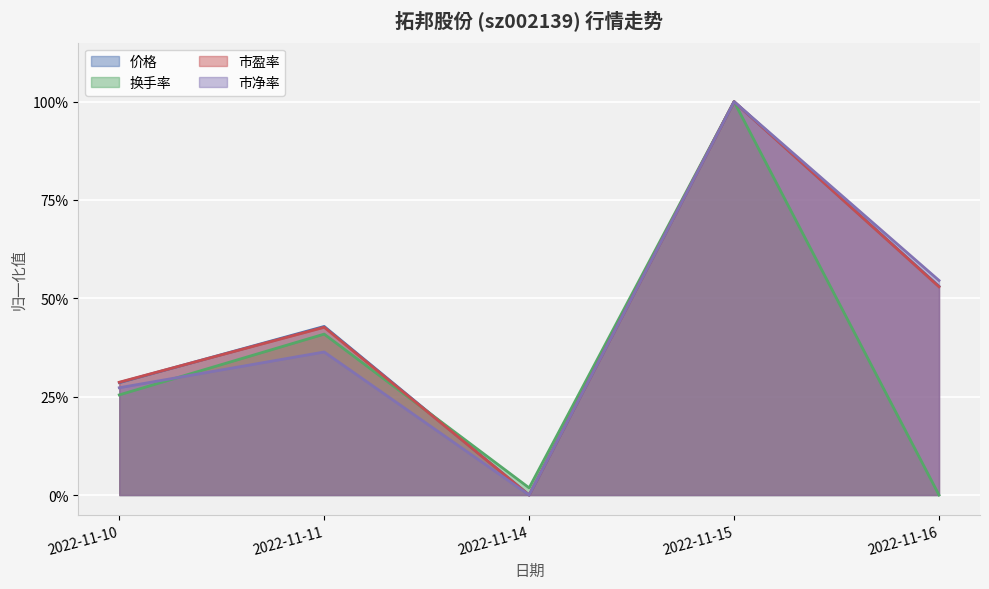

Rank the series by their maximum value, from highest to lowest.

价格, 换手率, 市盈率, 市净率